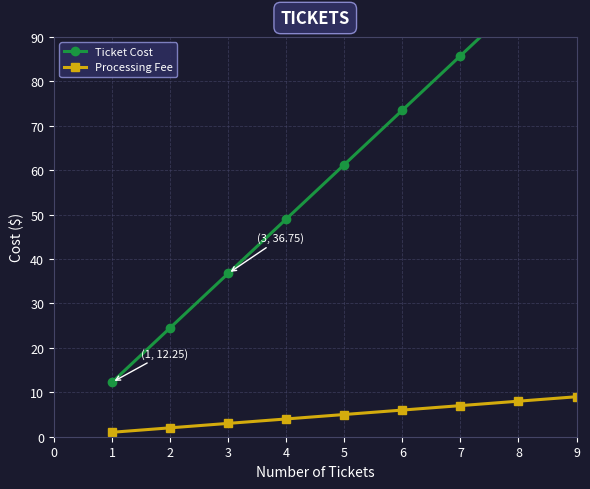

True or false: Processing Fee has a value of 3 at 3.

True